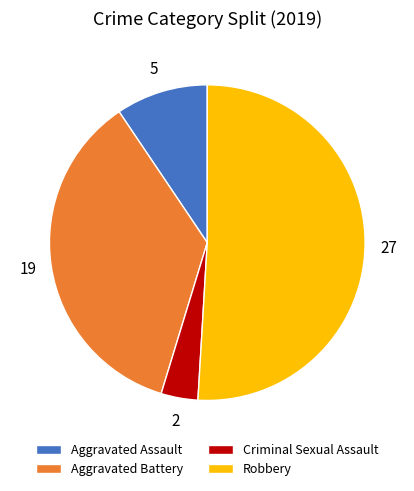

Is the sum of Criminal Sexual Assault and Aggravated Assault greater than half?

No